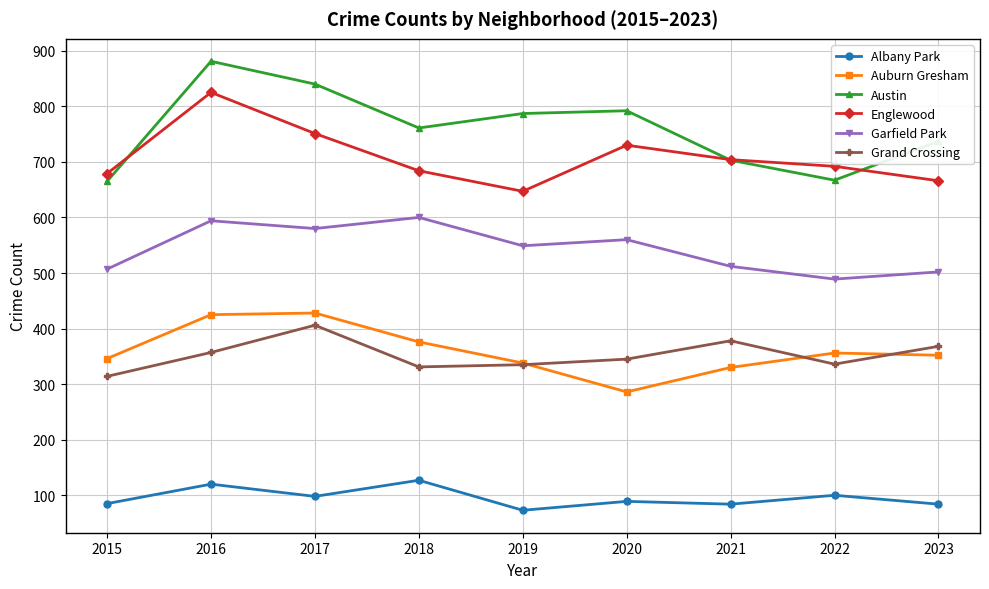

True or false: Garfield Park and Englewood intersect in this chart.

False